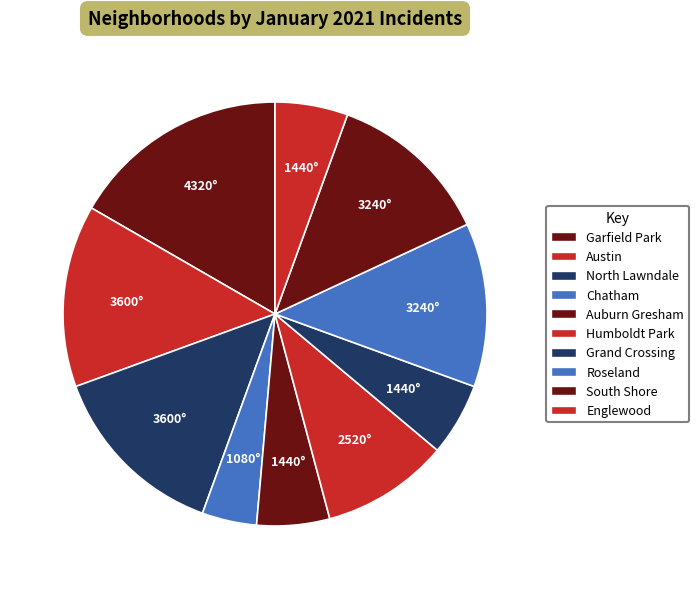

How many segments does this pie chart have?

10